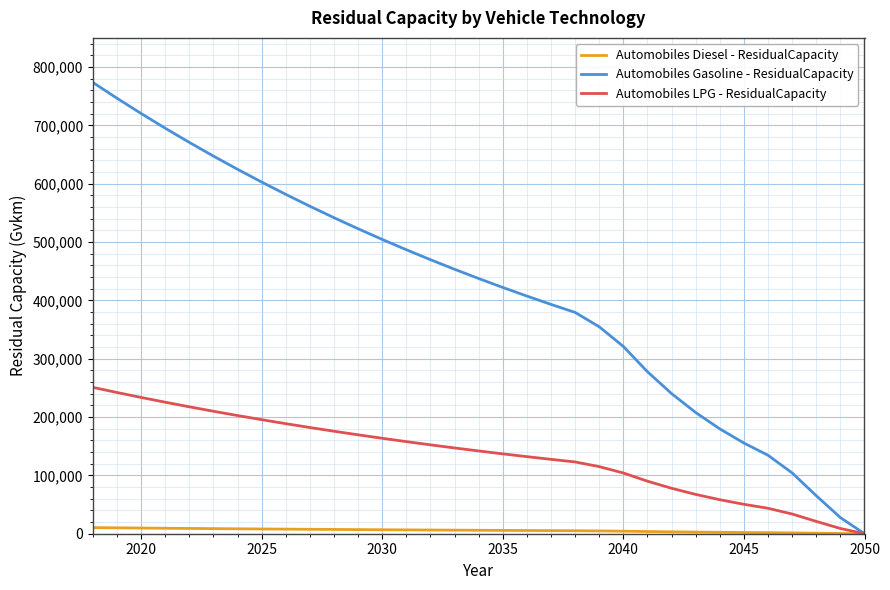

What is the difference between the maximum and minimum values in the Automobiles LPG - ResidualCapacity series?

250889.4